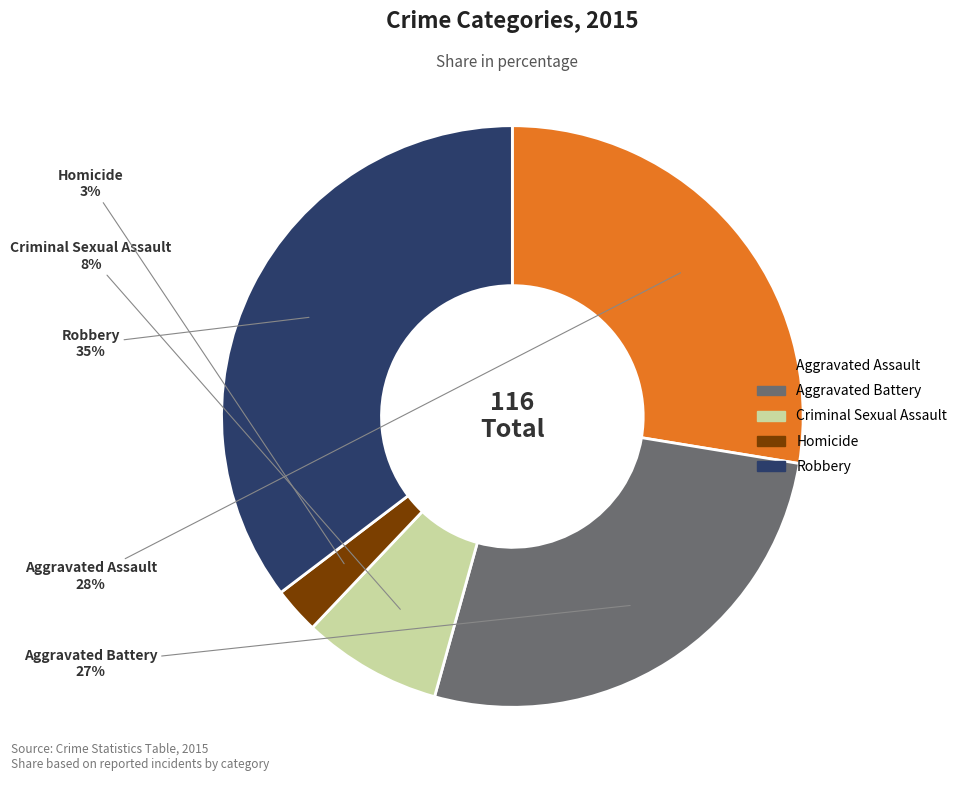

Rank the categories by value from lowest to highest.

Homicide, Criminal Sexual Assault, Aggravated Battery, Aggravated Assault, Robbery